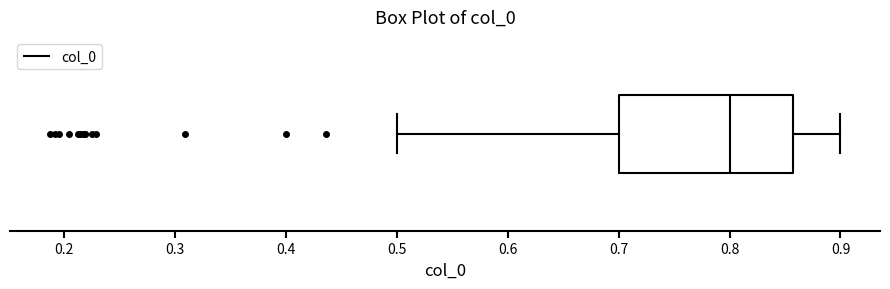

Transcribe this box plot: give where the median line is, the range the box spans, and where the two whiskers end, as read against the x-axis. The values are not printed on the chart, so give them approximately, as read against the axis.

median 0.80, box 0.70 to 0.86, whiskers 0.50 to 0.90